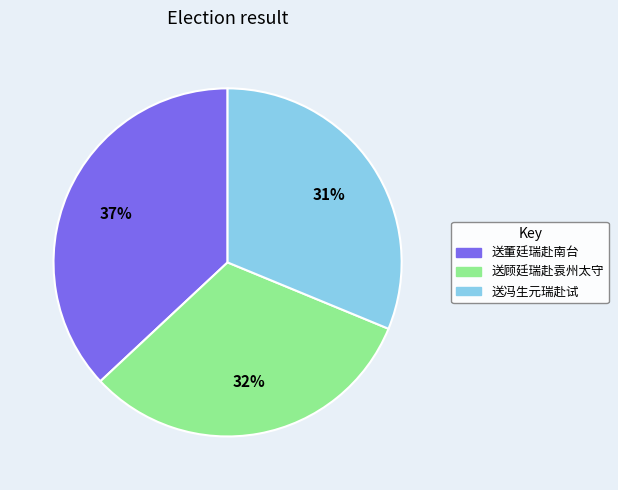

Which slice is the smallest?

送冯生元瑞赴试